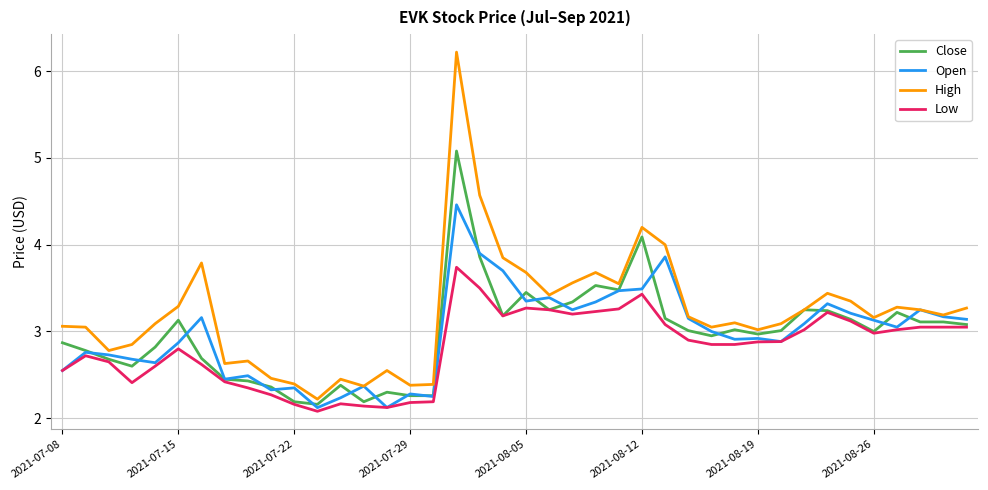

Is this an area chart (filled region under the line)?

No